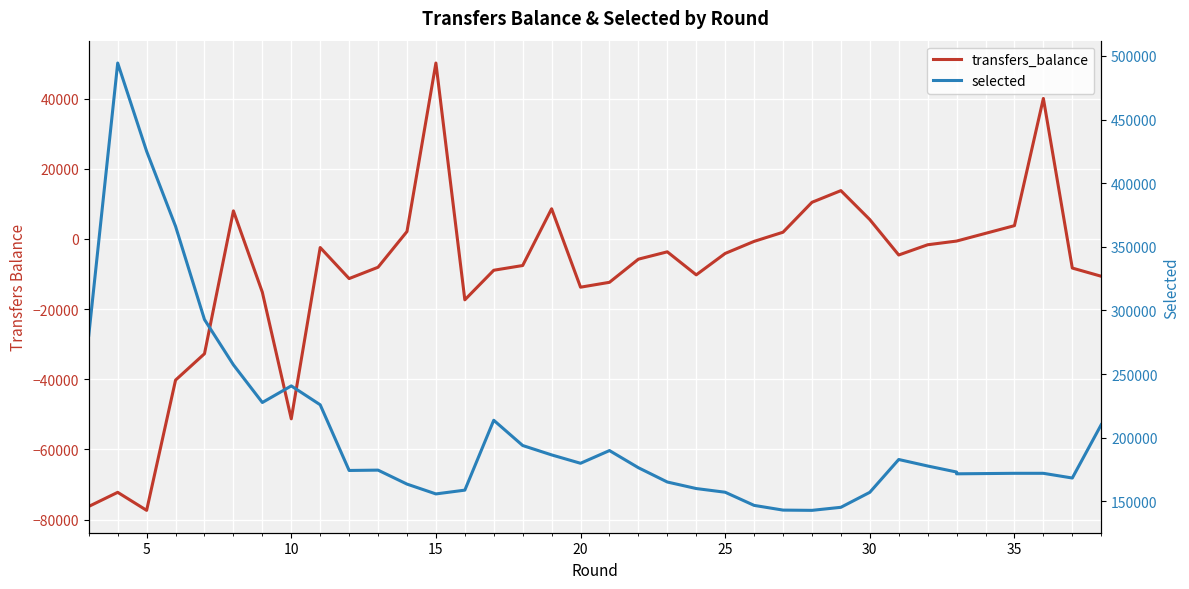

In selected, how many points are lower than both neighbors (excluding endpoints)?

7